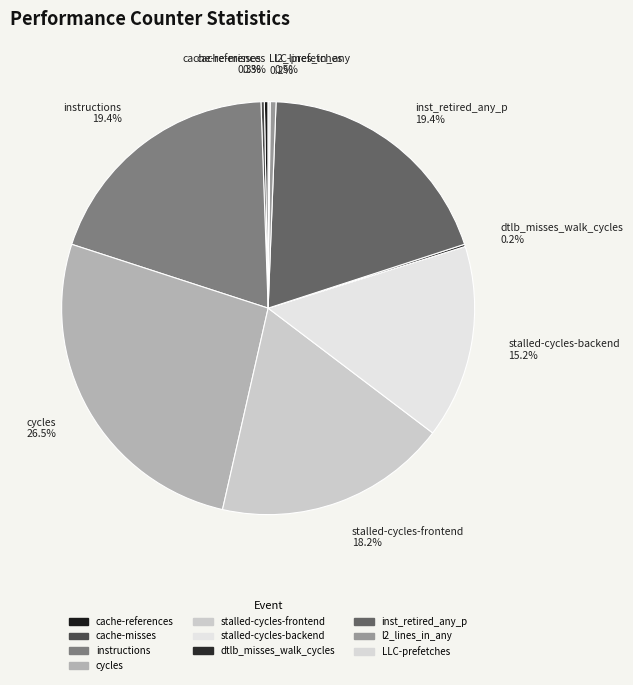

Is there a majority slice in this chart?

No